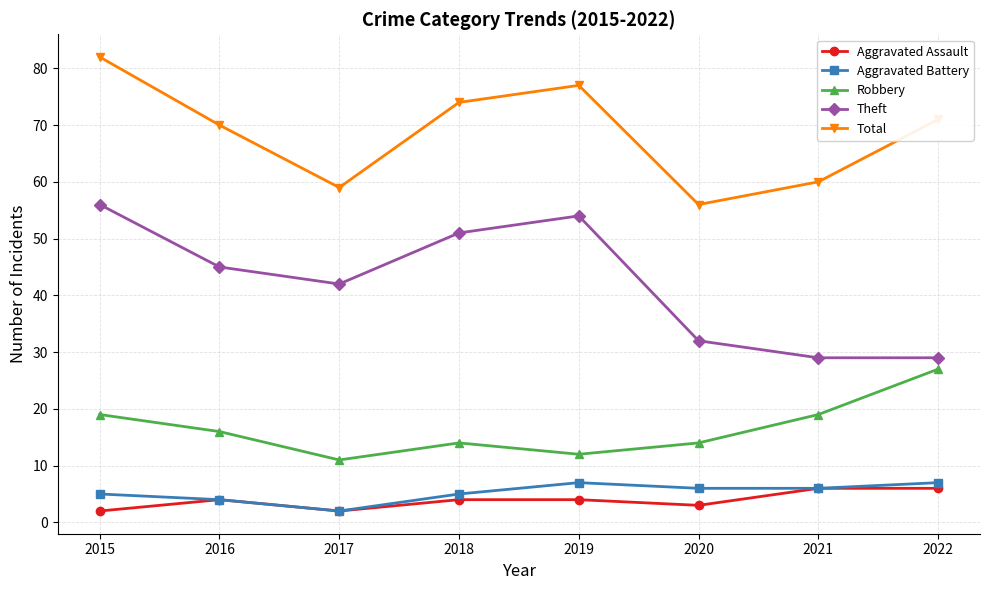

What is the value of the Theft point at the 7th from the left?

29